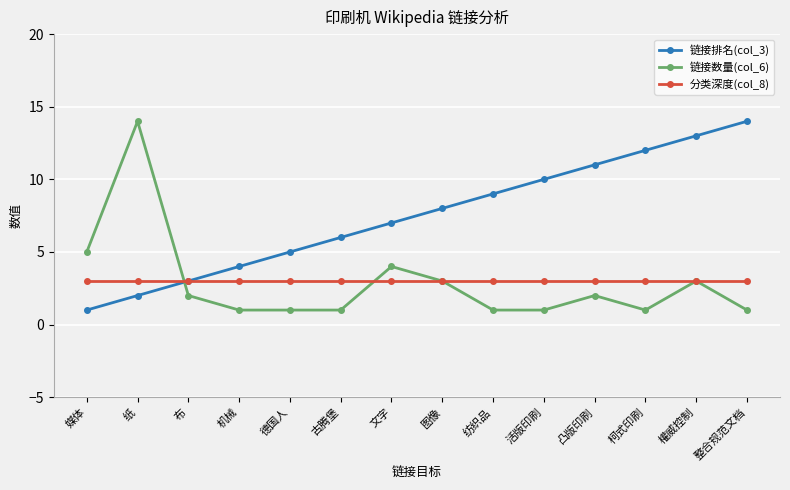

Count the number of categories in the chart.

14